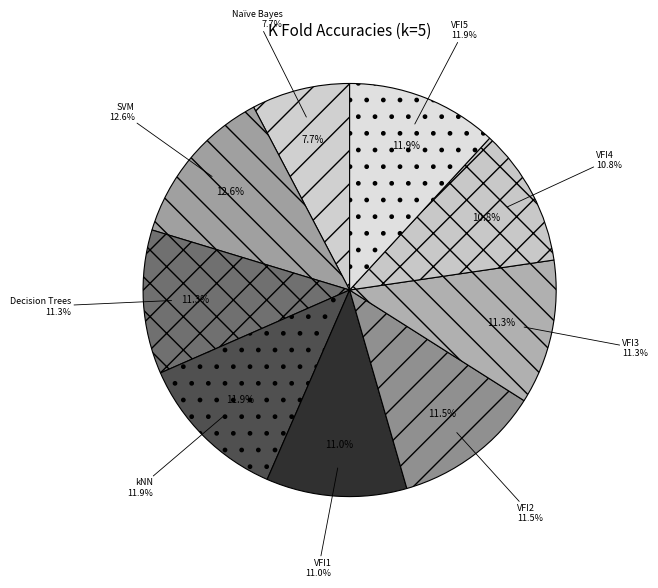

To the nearest percent, what portion does VFI1 represent?

11%